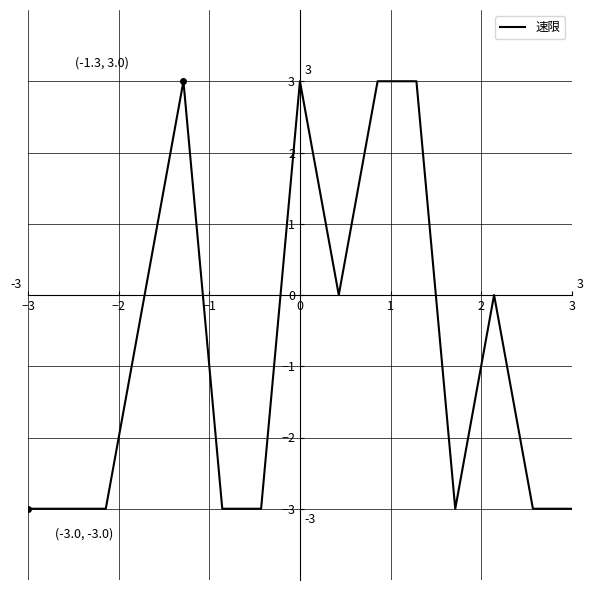

What is the greatest value displayed?

3